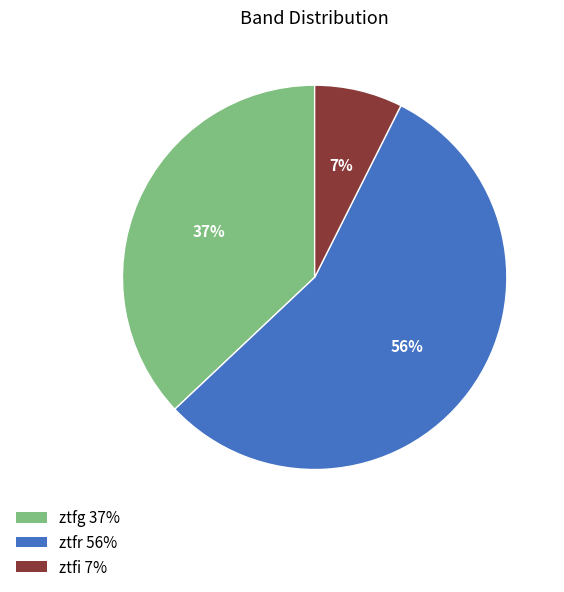

Does ztfi account for over 50% of the chart?

No